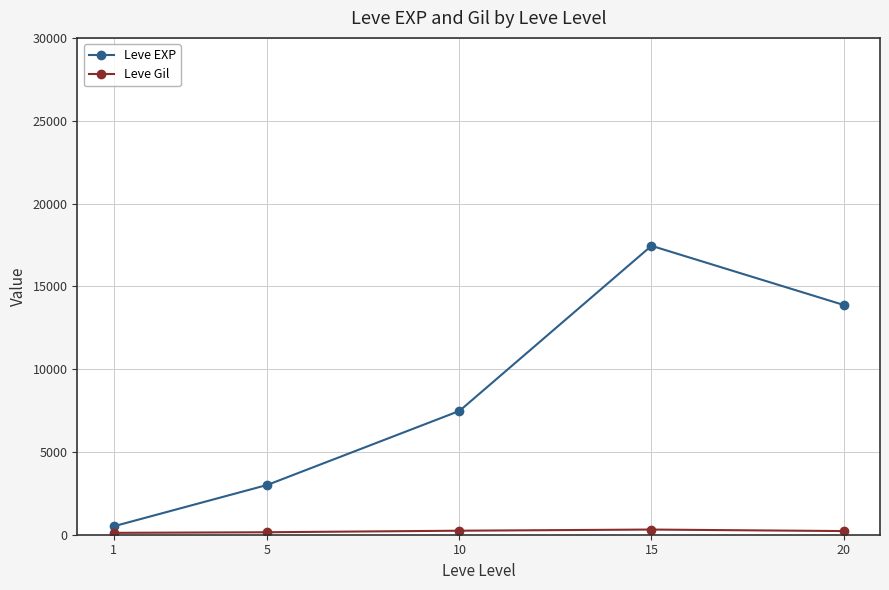

What is the value of the Leve Gil point at the 4th from the left?

312.0